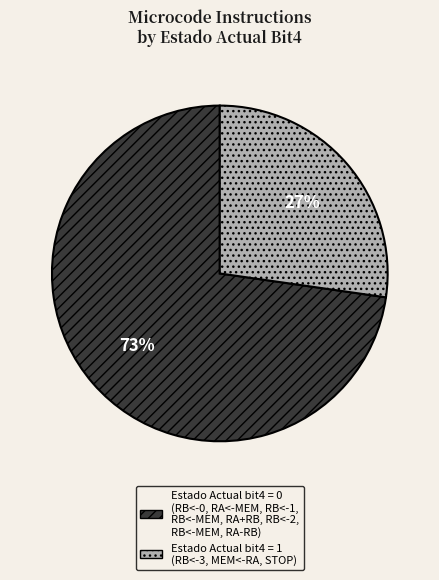

Rank the categories by value from highest to lowest.

Estado Actual bit4 = 0 (RB<-0, RA<-MEM, RB<-1, RB<-MEM, RA+RB, RB<-2, RB<-MEM, RA-RB), Estado Actual bit4 = 1 (RB<-3, MEM<-RA, STOP)